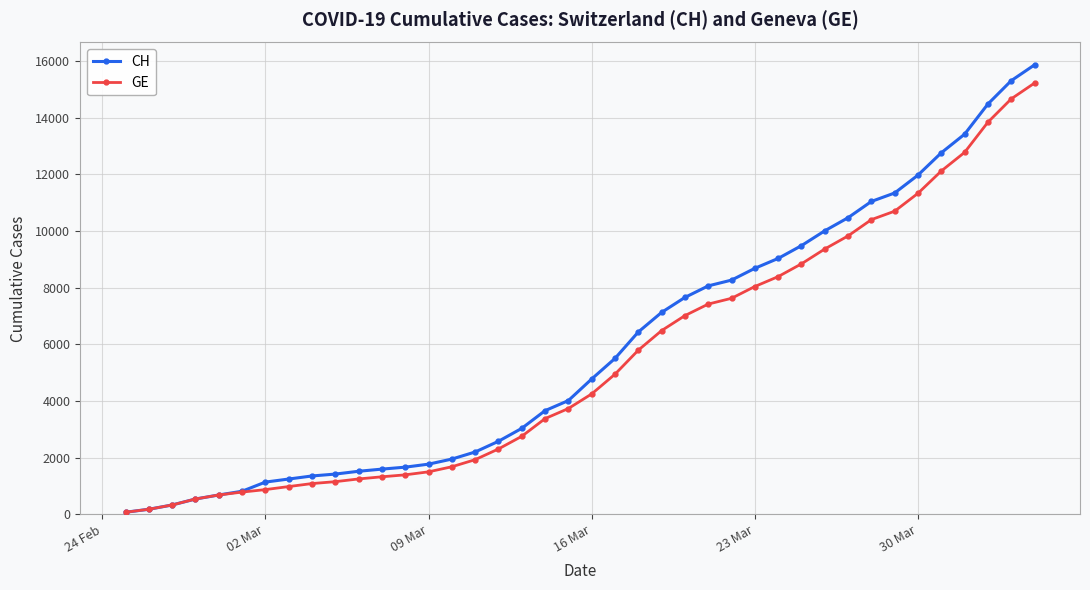

What is the greatest value displayed?

15861